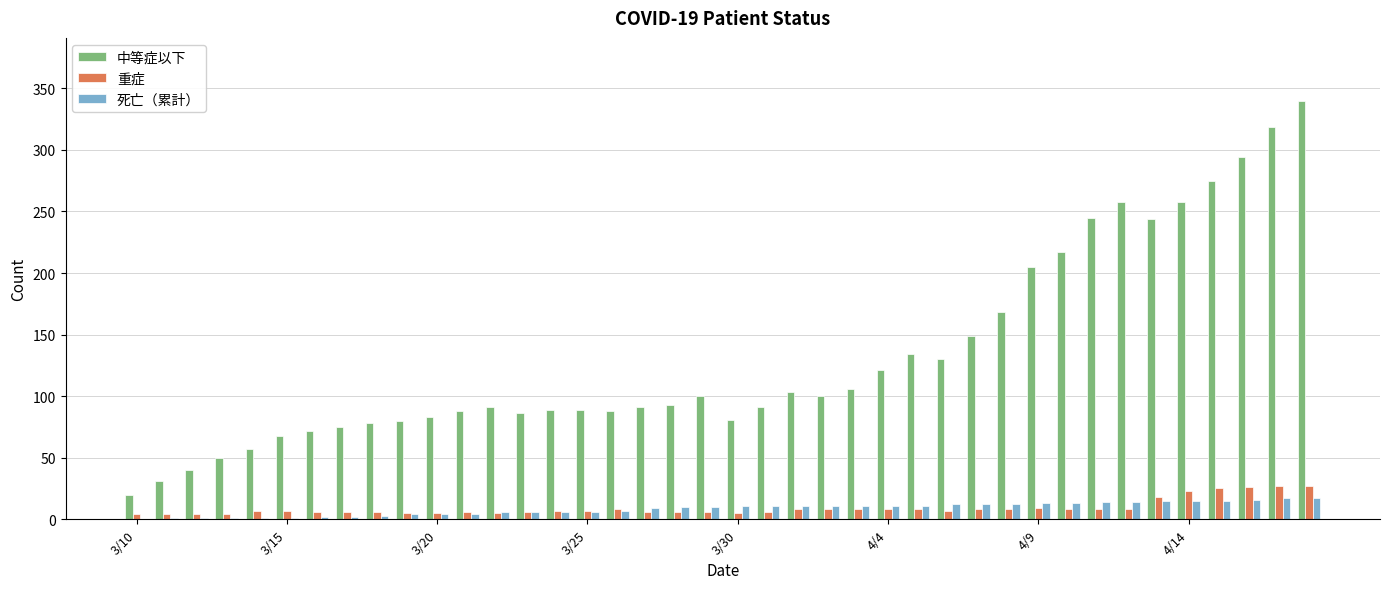

What is the greatest value displayed?

340